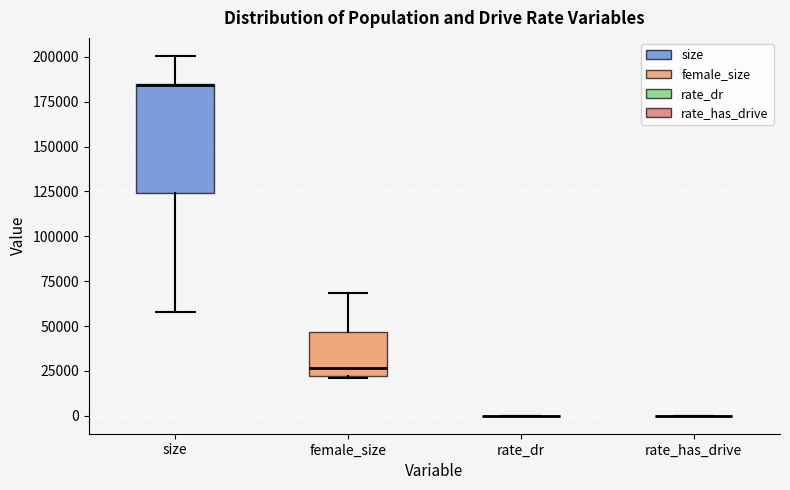

Comparing the boxes themselves (not the whiskers), which one is the tallest?

size